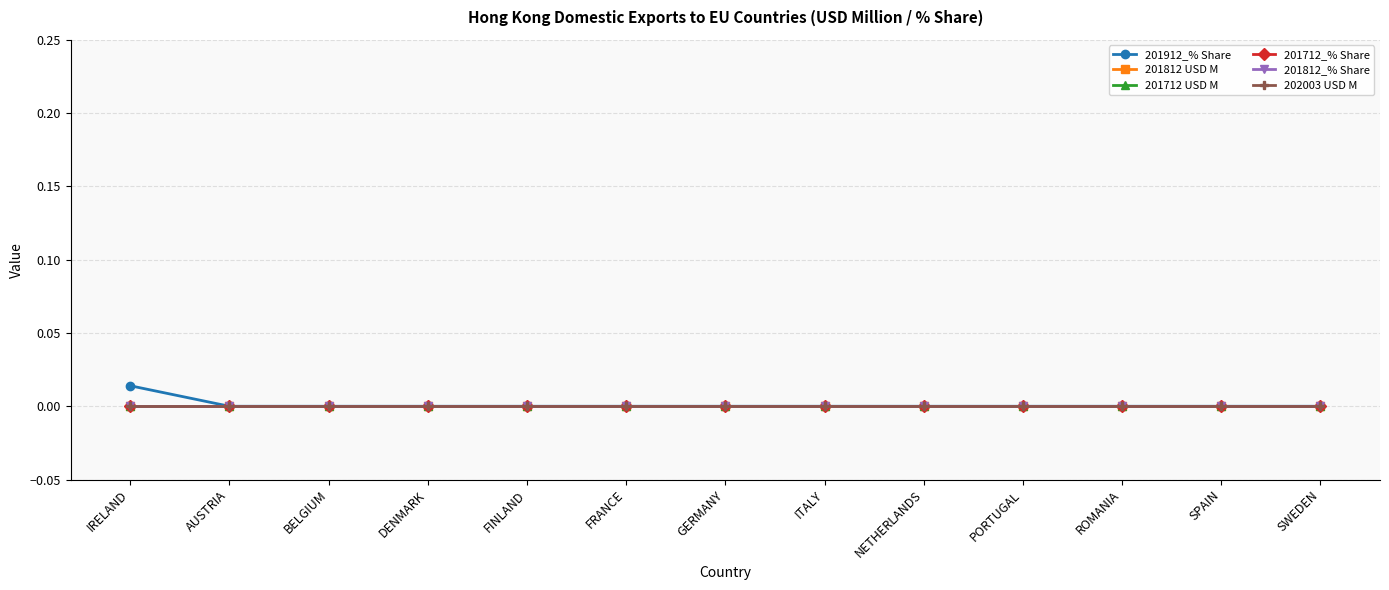

List the labels in order of 201712_% Share value, largest first.

IRELAND, AUSTRIA, BELGIUM, DENMARK, FINLAND, FRANCE, GERMANY, ITALY, NETHERLANDS, PORTUGAL, ROMANIA, SPAIN, SWEDEN